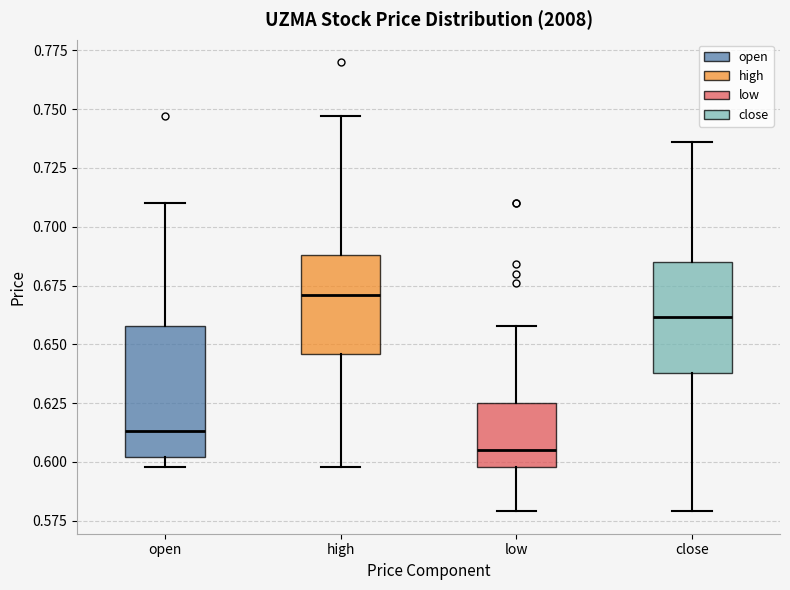

Which box has the highest median line?

high